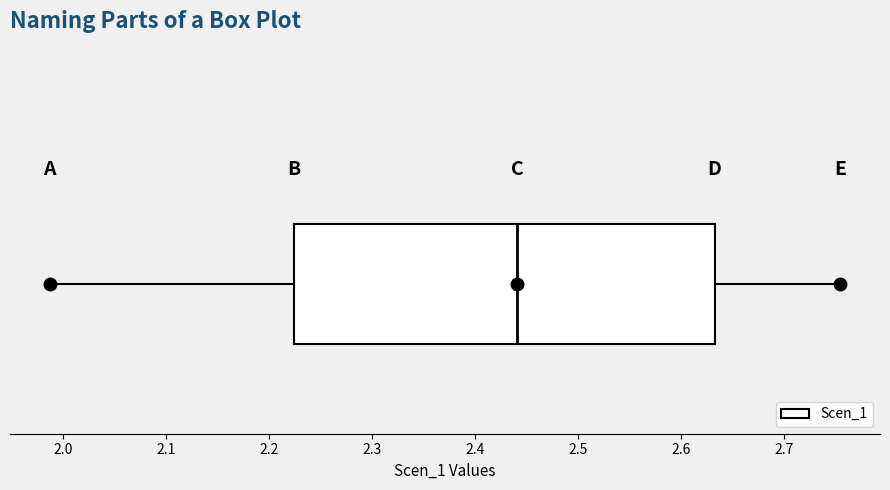

Where is the left edge of the box on the x-axis? The values are not printed on the chart, so give them approximately, as read against the axis.

2.22